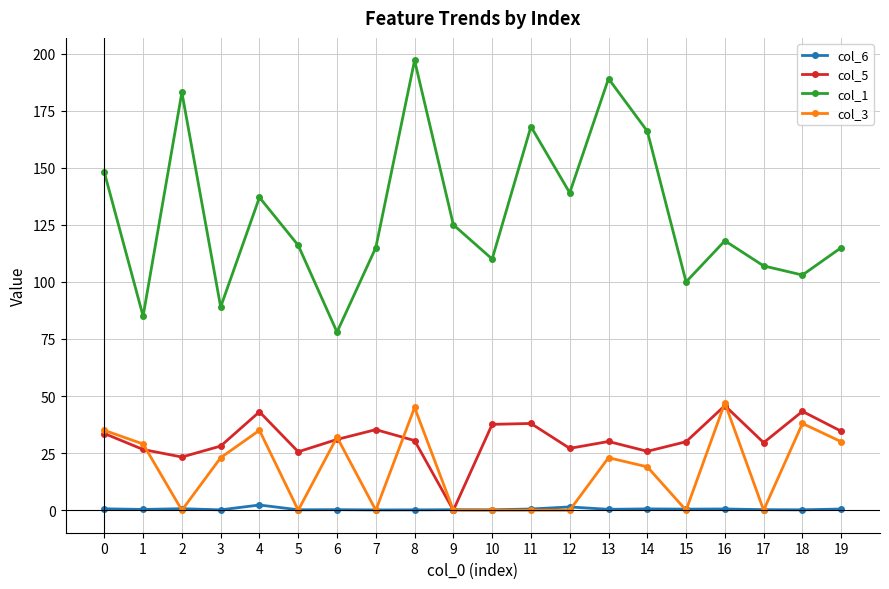

Which label corresponds to the largest value in the chart?

8